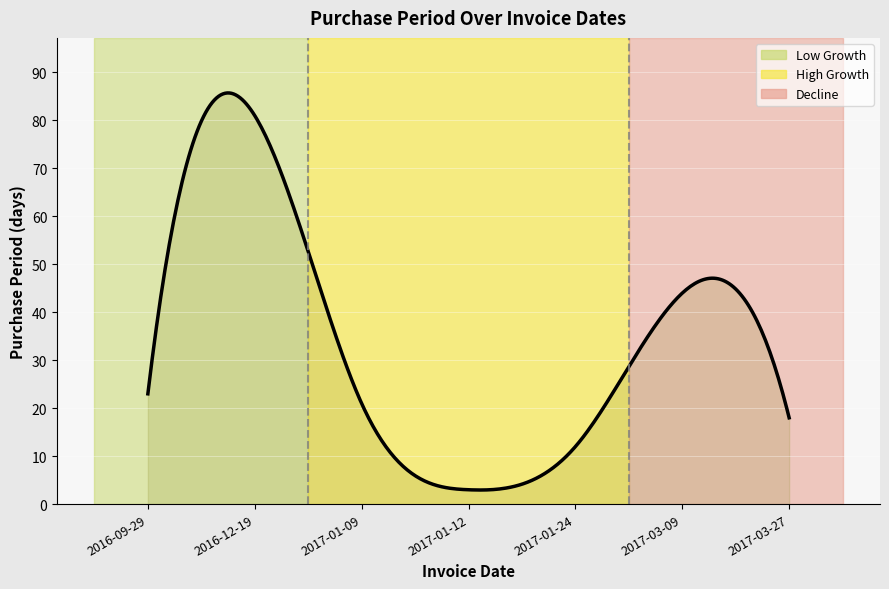

What is the difference between the maximum and minimum values?

82.8